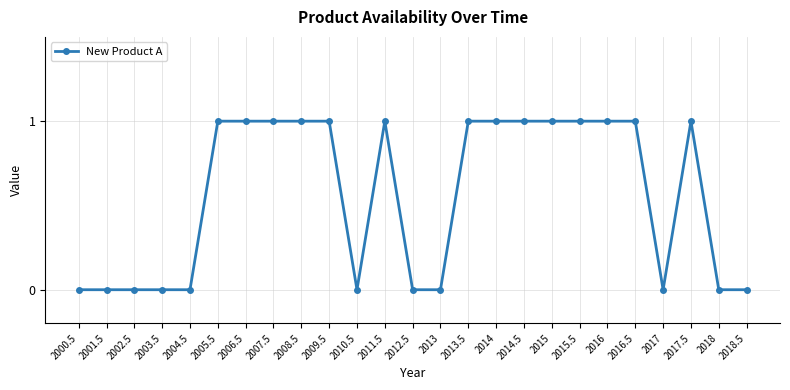

True or false: the data has more than 0 interior local peaks.

True